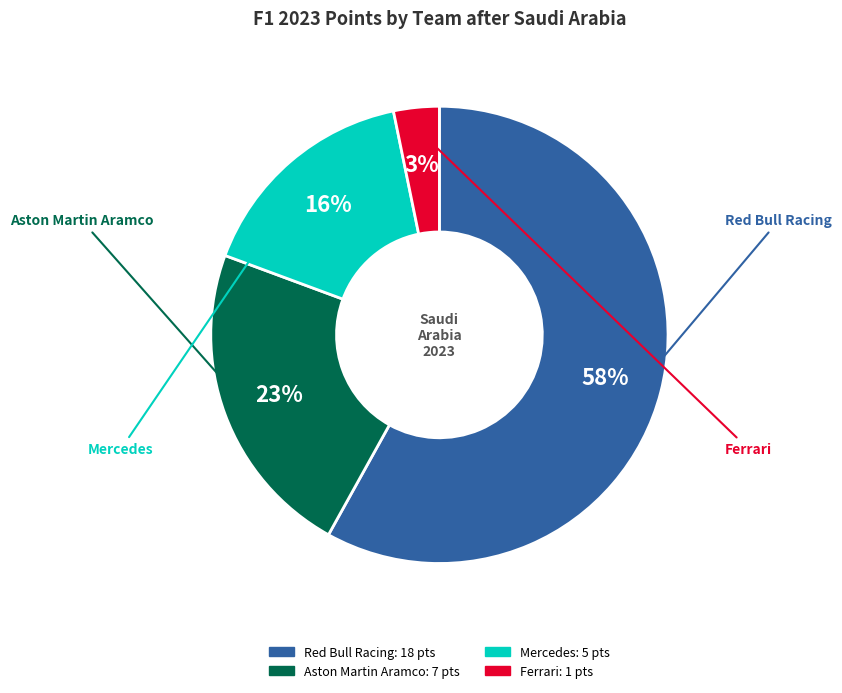

Which category has the smallest portion of the pie?

Ferrari